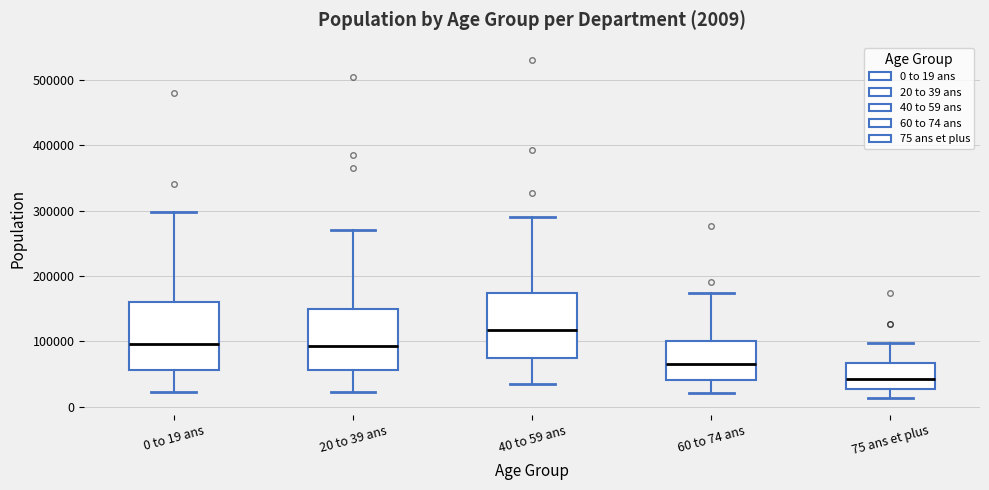

Which box's median line is the highest?

40 to 59 ans